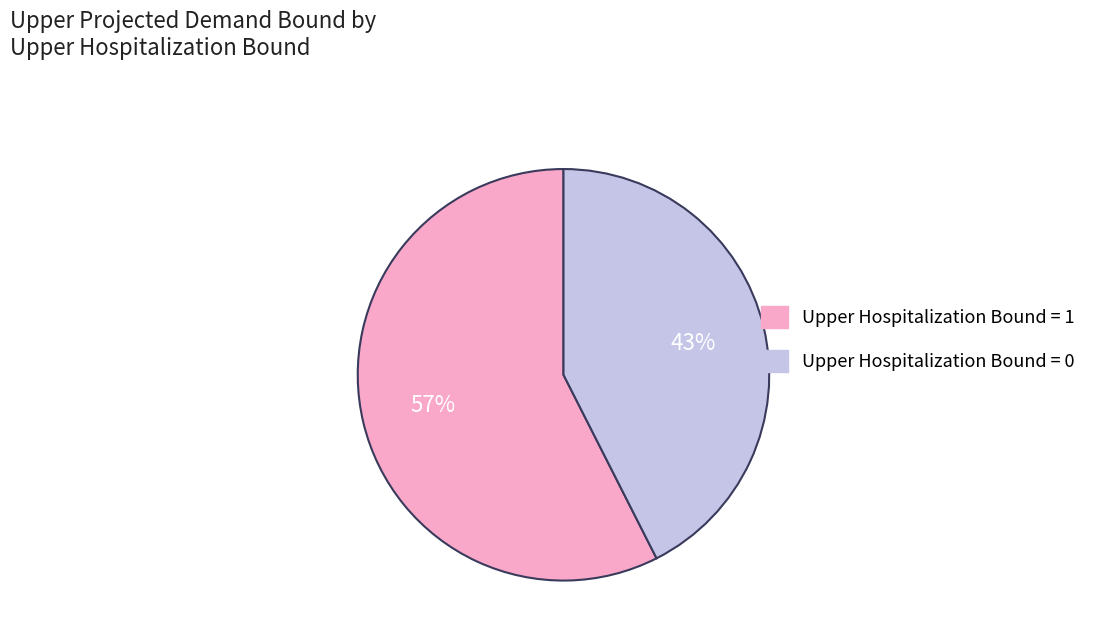

How many segments does this pie chart have?

2